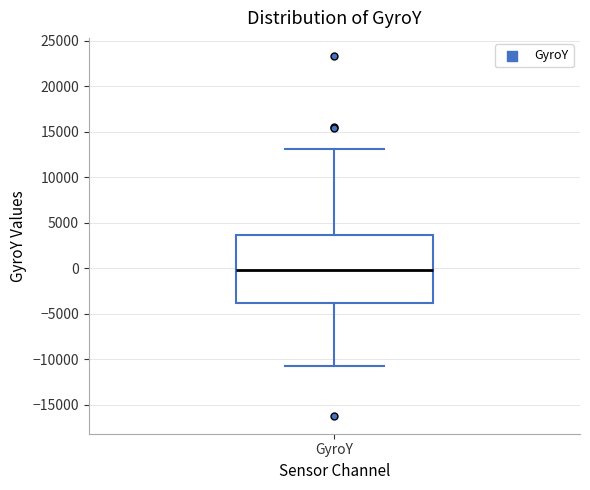

Where does the lower whisker of the box for GyroY end on the y-axis? The values are not printed on the chart, so give them approximately, as read against the axis.

-11000